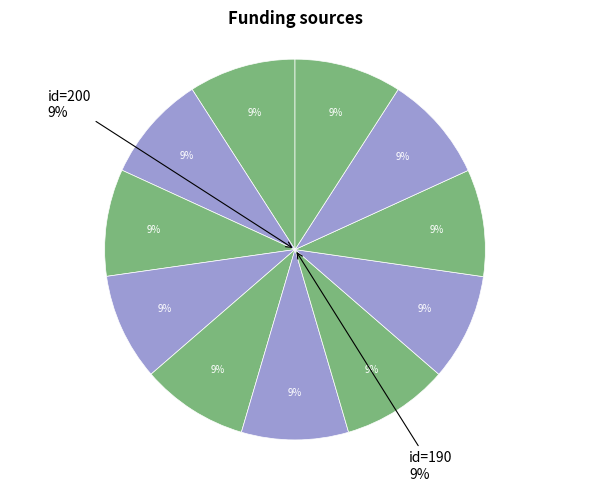

How many slices are in this pie chart?

11